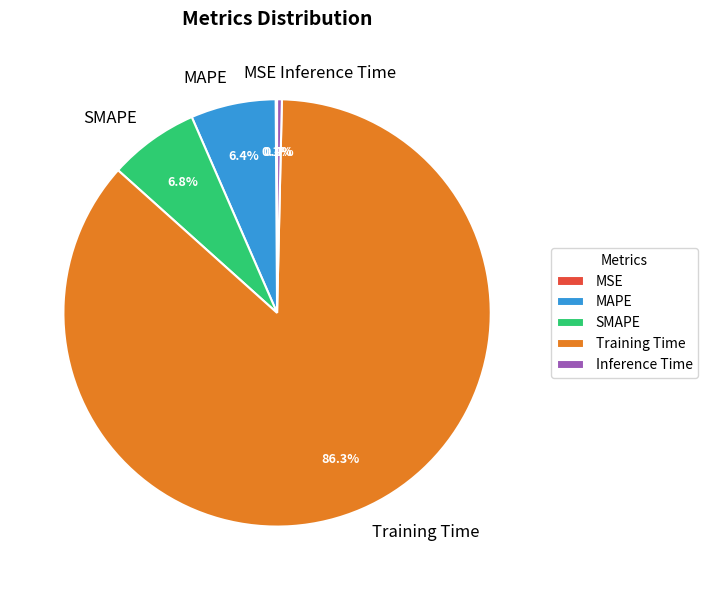

Which has a higher value, SMAPE or Inference Time?

SMAPE